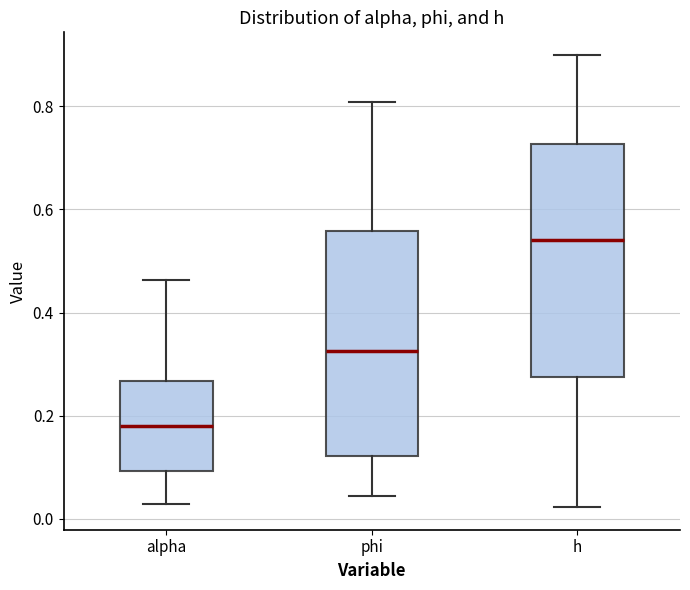

Which box's median line is the highest?

h